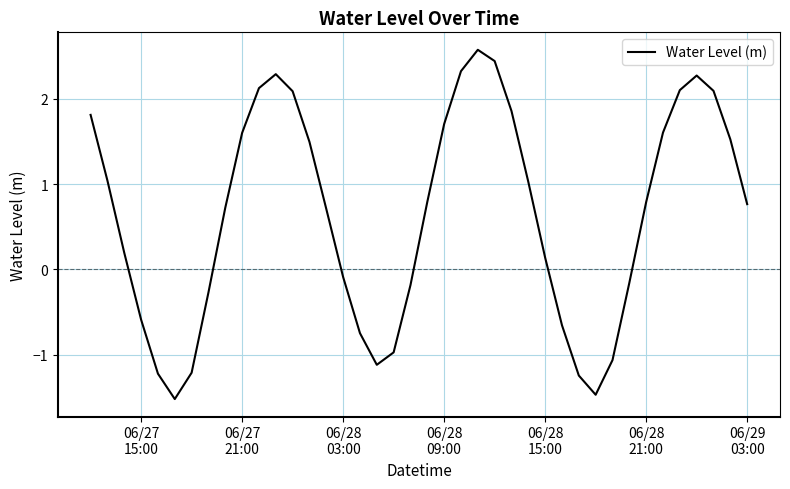

What is the sum of all values?

25.6